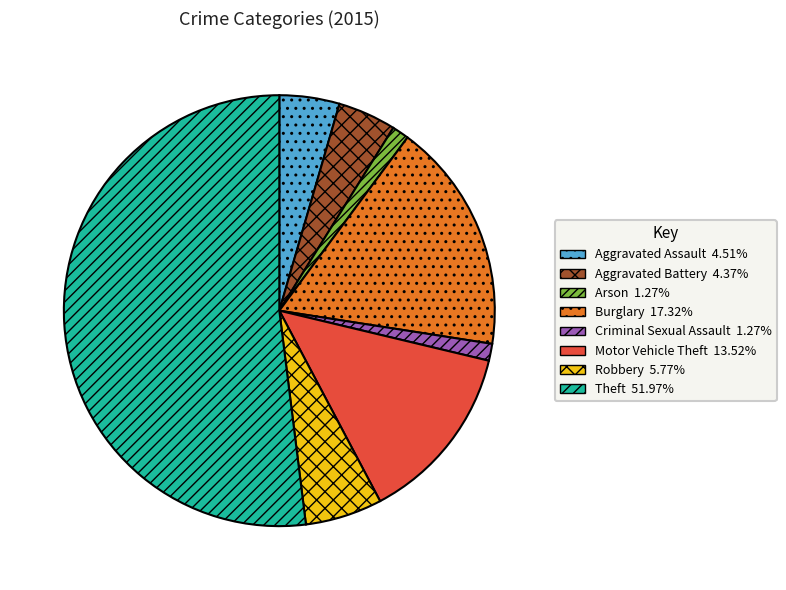

Which has a higher value, Motor Vehicle Theft or Robbery?

Motor Vehicle Theft